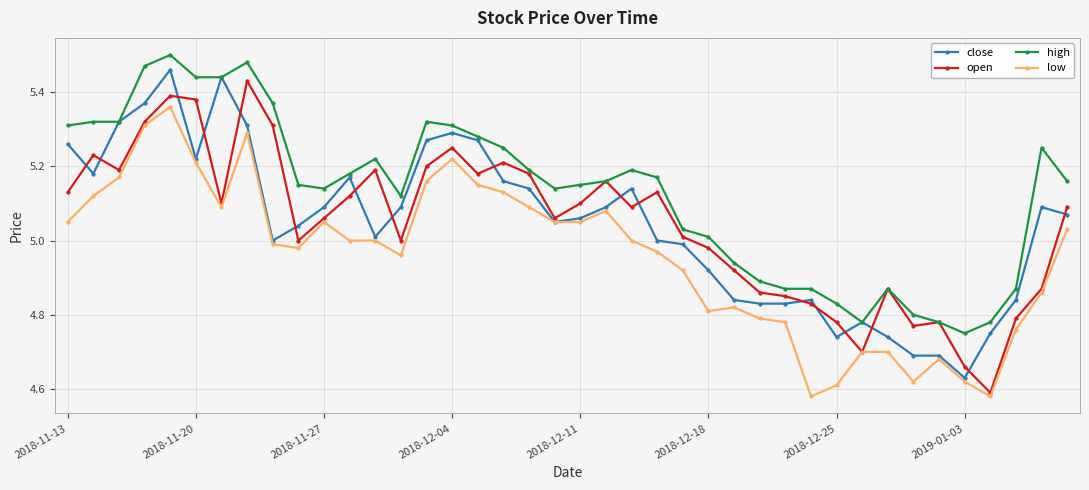

True or false: open has more than 0 interior local peaks.

True